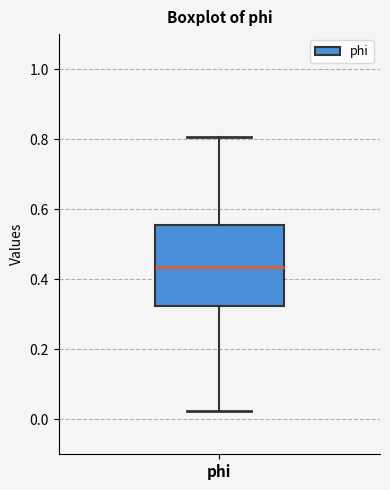

Read this box plot against the y-axis: the position of the median line, the range covered by the box, and the ends of both whiskers. The values are not printed on the chart, so give them approximately, as read against the axis.

median 0.44, box 0.32 to 0.56, whiskers 0.02 to 0.80